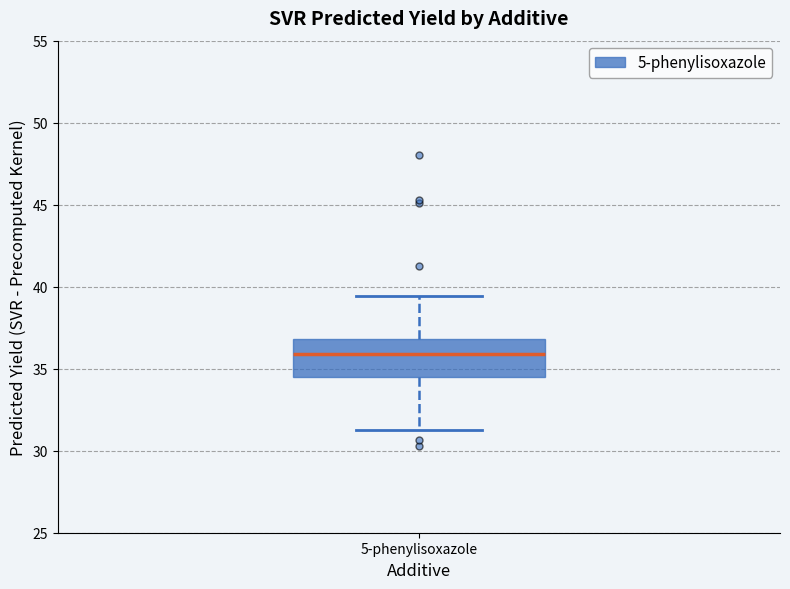

Transcribe this box plot: give where the median line is, the range the box spans, and where the two whiskers end, as read against the y-axis. The values are not printed on the chart, so give them approximately, as read against the axis.

median 36.0, box 34.5 to 37.0, whiskers 31.5 to 39.5